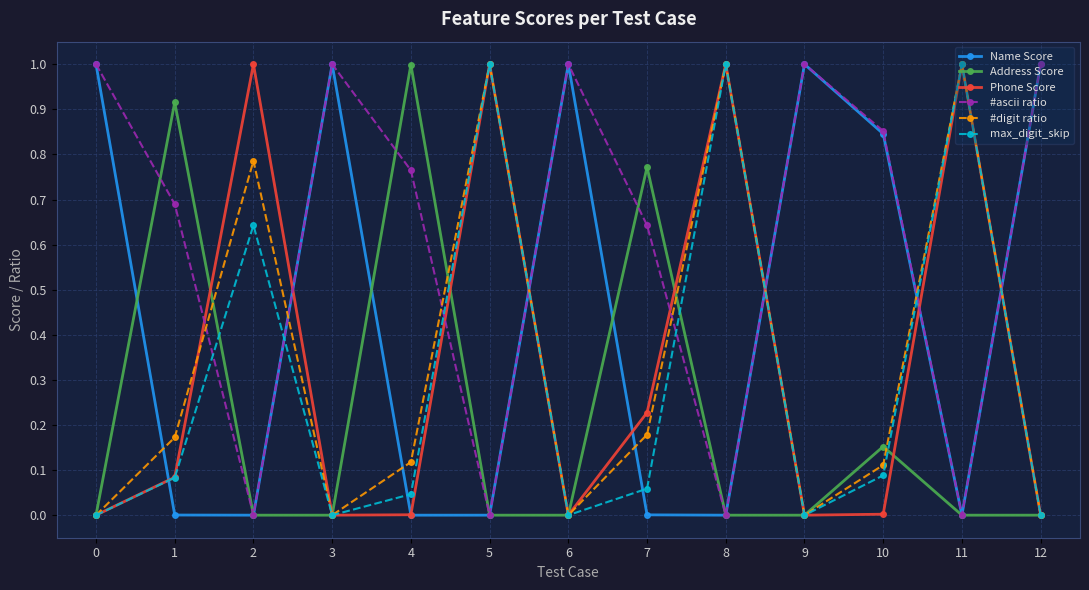

How many data points does each series have?

13